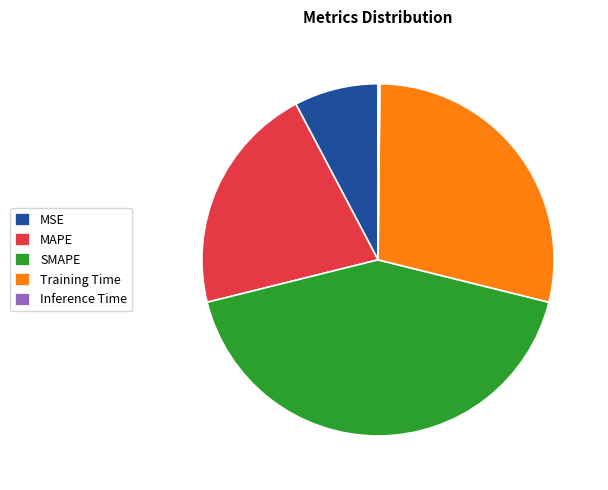

Do MAPE and MSE together represent more than half of the pie?

No